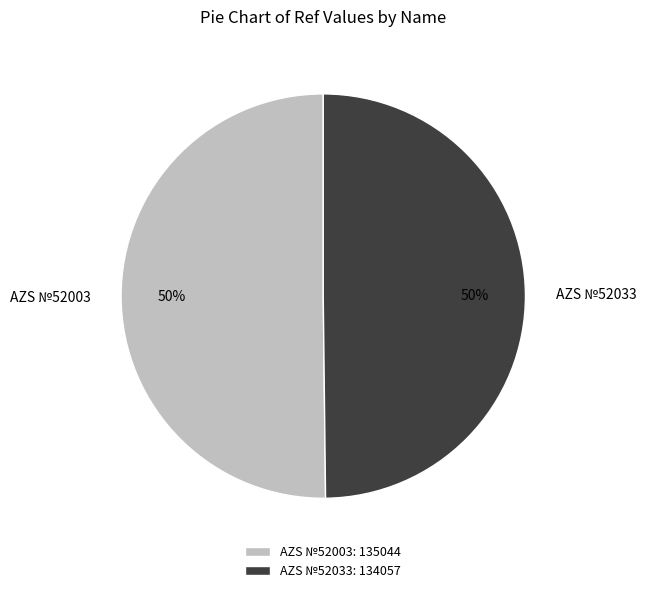

What percentage is the AZS №52033 slice, to the nearest percent?

50%